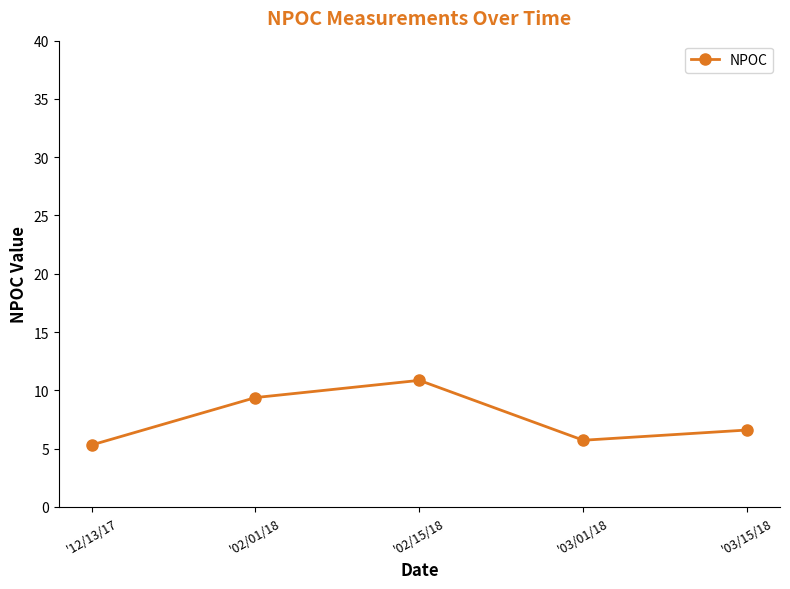

What is the label of the 4th point from the right?

'02/01/18